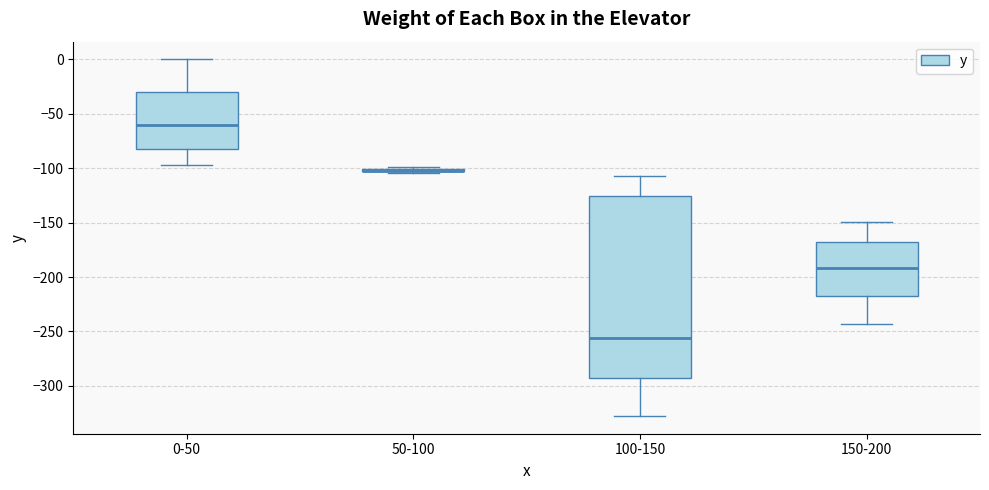

Reading left to right, read every box against the y-axis: the position of its median line, the range the box covers, and the ends of its whiskers. The values are not printed on the chart, so give them approximately, as read against the axis.

0-50: median -60, box -80 to -30, whiskers -95 to 0
50-100: box collapsed to a line at -100, whiskers -105 to -100
100-150: median -255, box -290 to -125, whiskers -330 to -105
150-200: median -190, box -215 to -170, whiskers -245 to -150